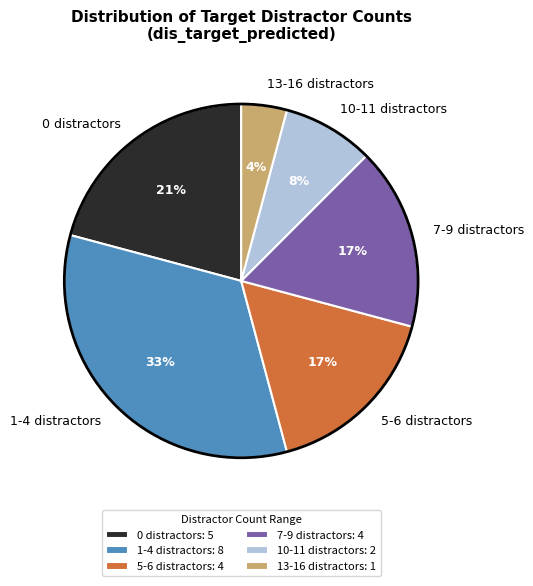

What is the ratio of the value at 7-9 distractors to the value at 1-4 distractors?

0.5